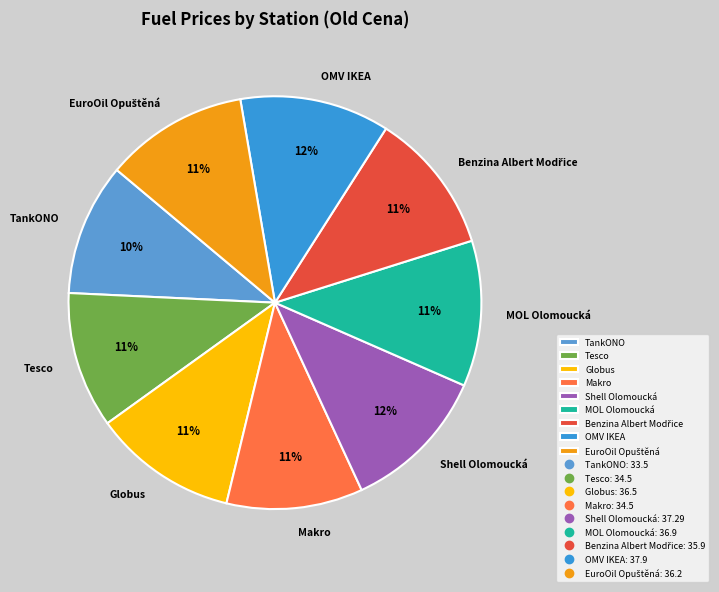

To the nearest percent, what is the average slice percentage?

11%